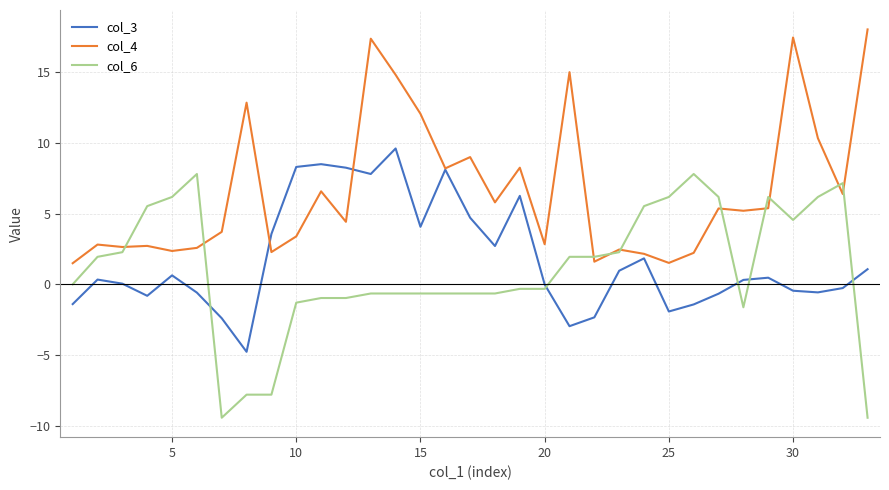

Rank the series by their maximum value, from highest to lowest.

col_4, col_3, col_6